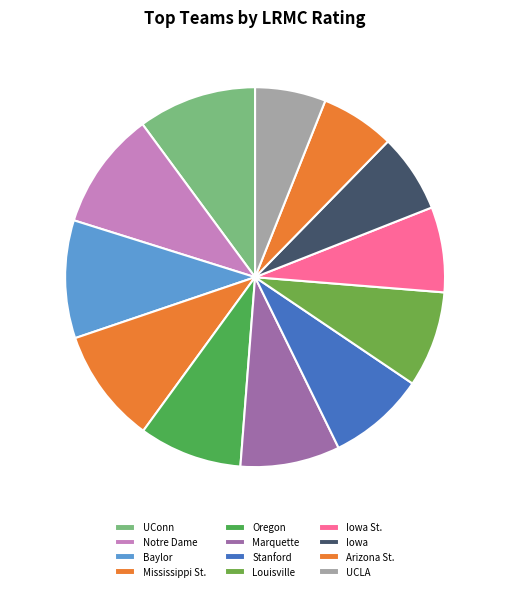

Between Louisville and UConn, which is larger?

UConn